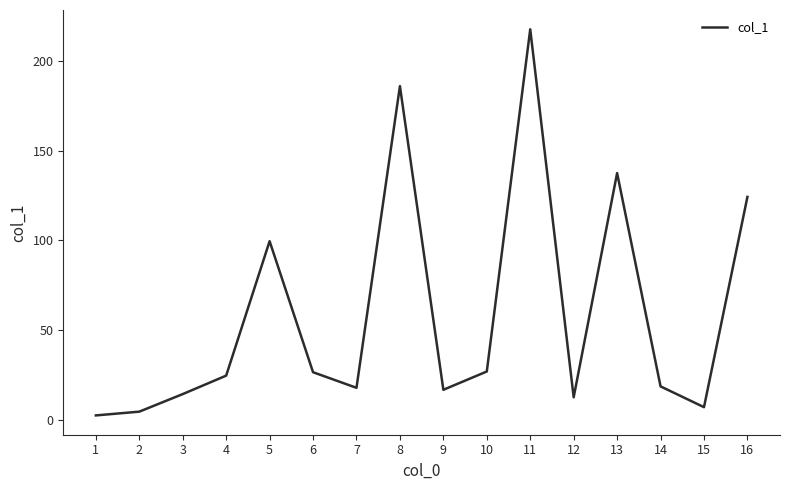

Which category has the lowest value across all series?

1